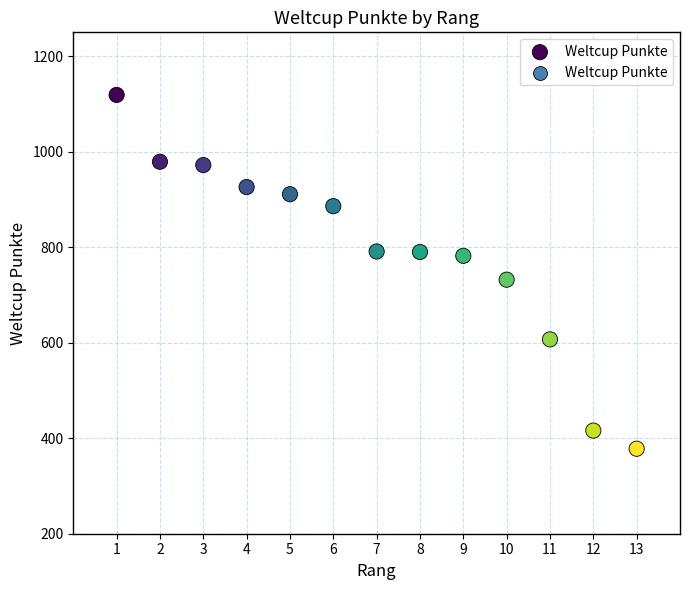

What Y value in the scatter plot is closest to 748?

732